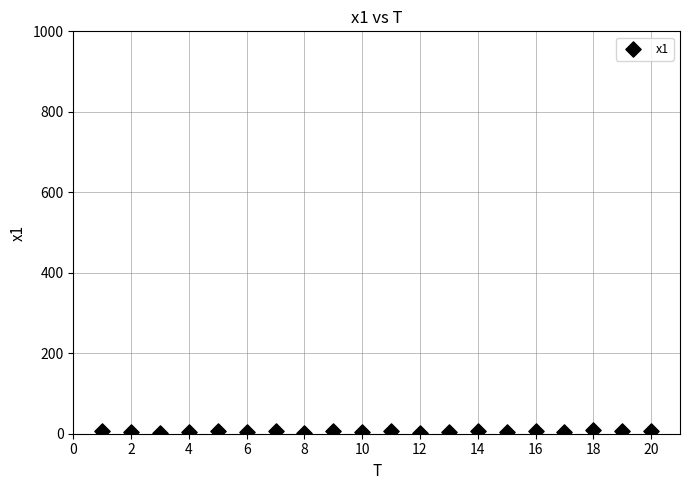

What is the range of X values (max minus min)?

19.0